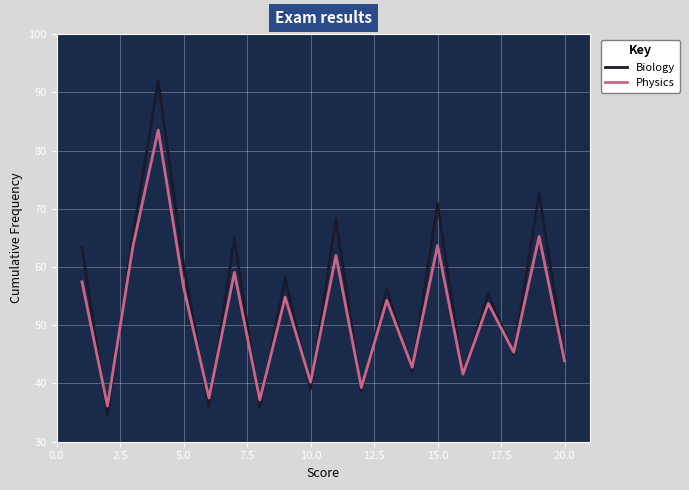

What is the maximum value shown in the chart?

91.9